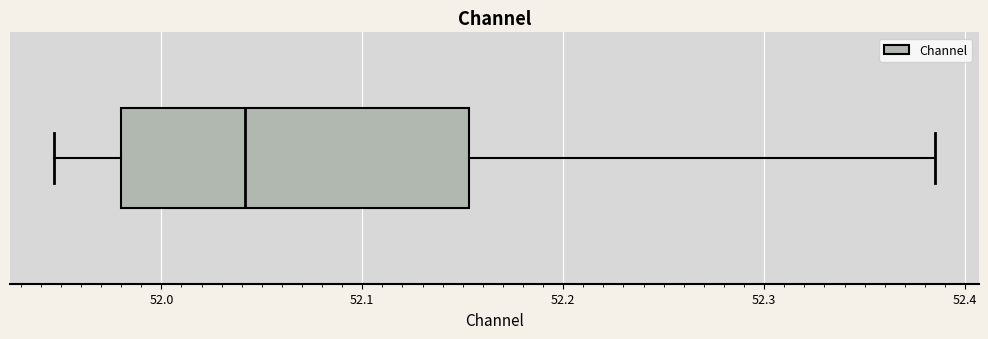

Read this box plot against the x-axis: the position of the median line, the range covered by the box, and the ends of both whiskers. The values are not printed on the chart, so give them approximately, as read against the axis.

median 52.04, box 51.98 to 52.15, whiskers 51.95 to 52.38